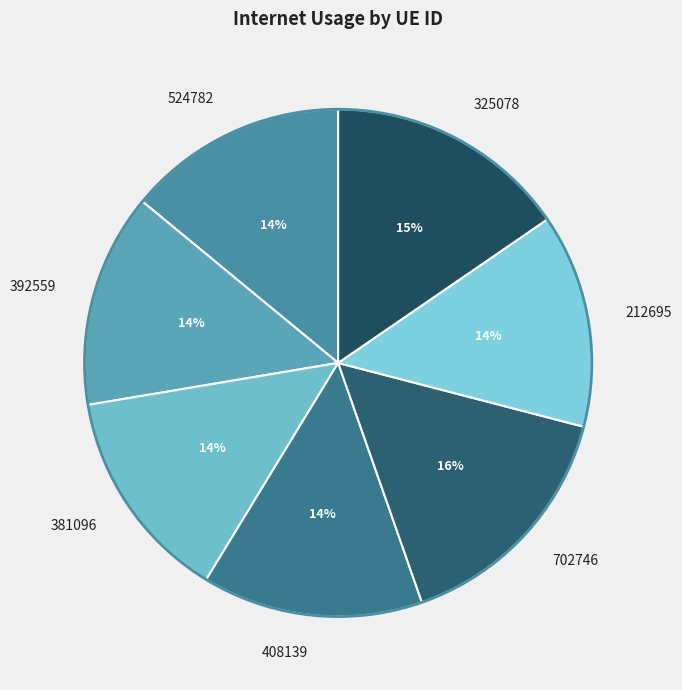

Does 381096 represent more than half of the total?

No